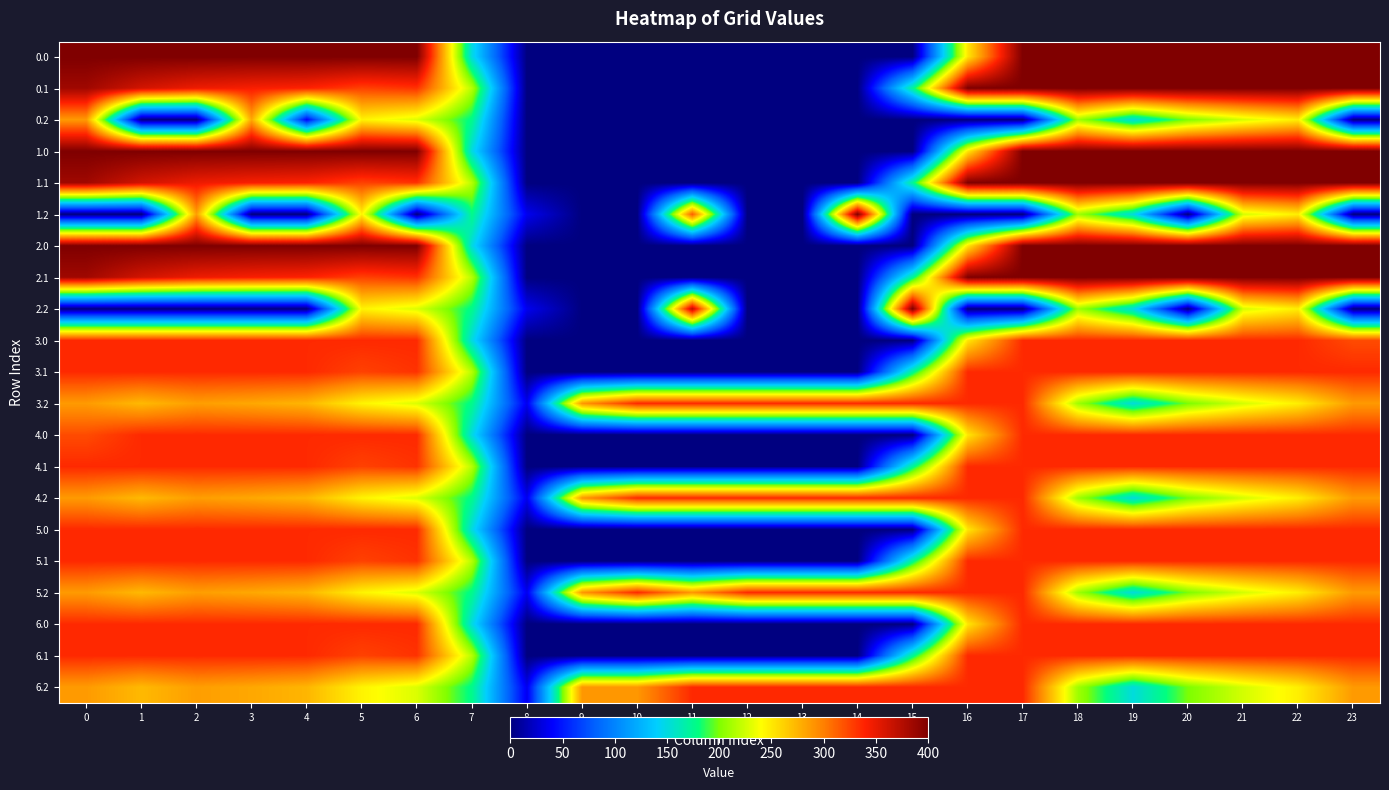

At how many categories does at least one series exceed 383?

17